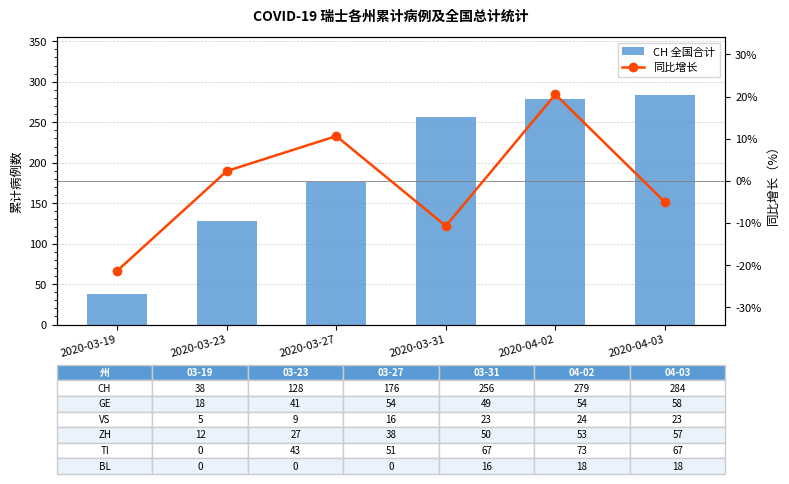

Rank the series by their maximum value, from lowest to highest.

同比增长, CH 全国合计